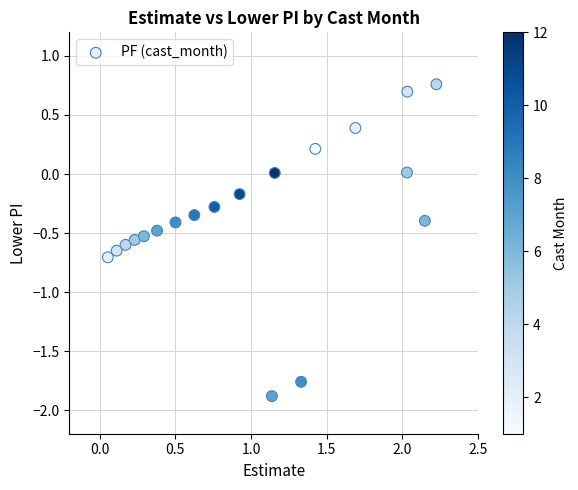

What is the range of X values (max minus min)?

2.2